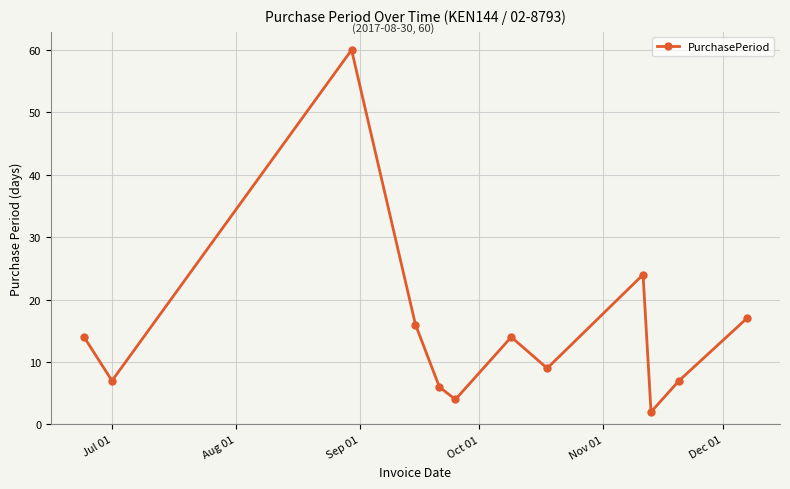

What is the maximum value shown in the chart?

60